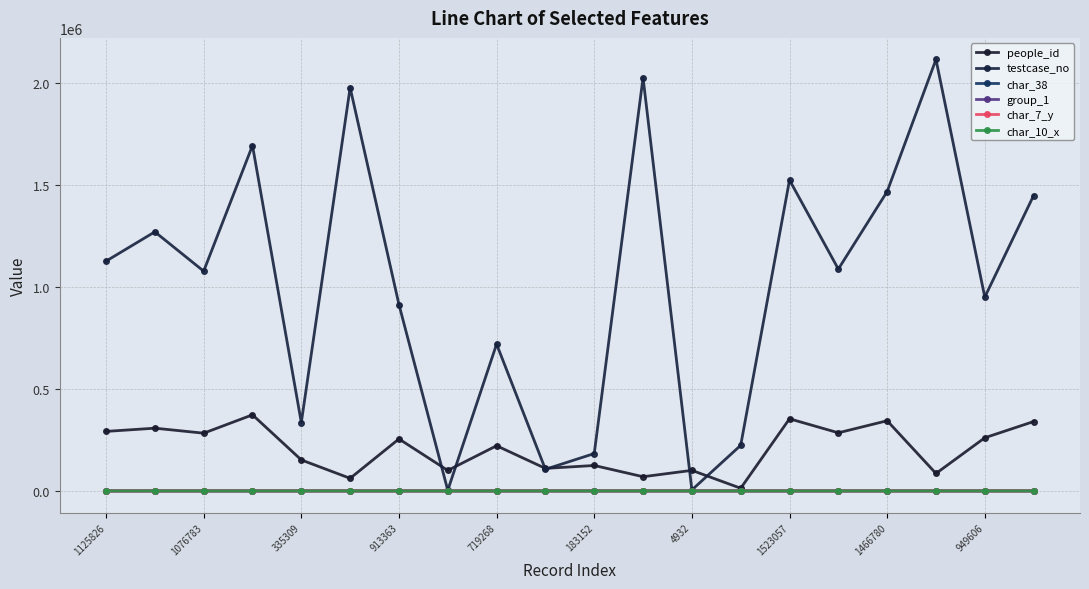

What is the value of the char_7_y point at the 13th from the left?

13